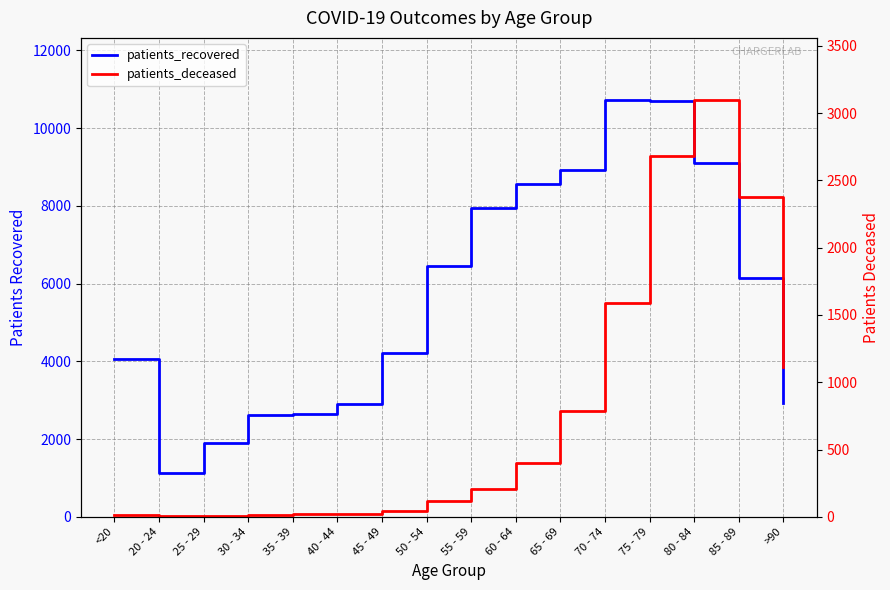

How many values in the patients_recovered series are below 6132?

8